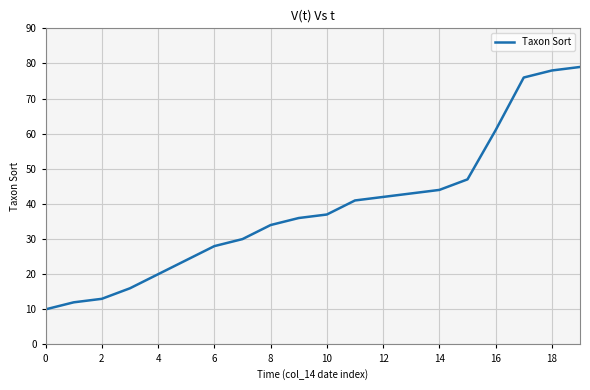

What is the difference between the maximum and minimum values?

69